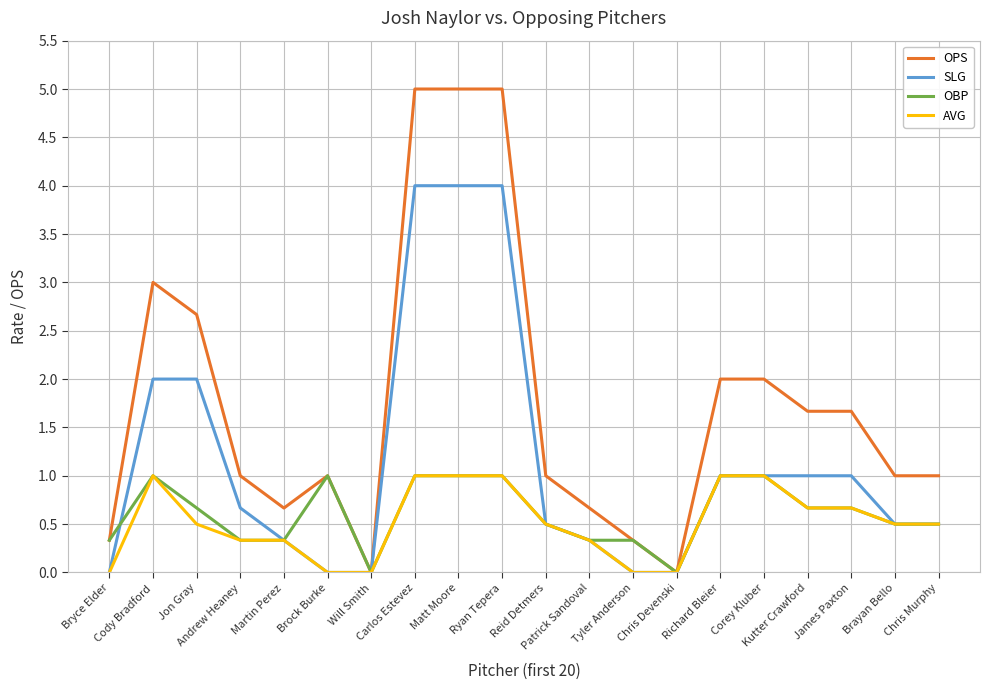

Which series has the largest range (max minus min)?

OPS